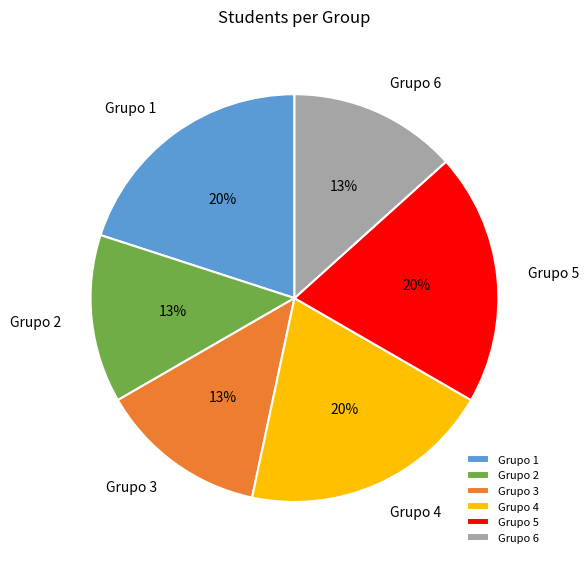

Is there a majority slice in this chart?

No